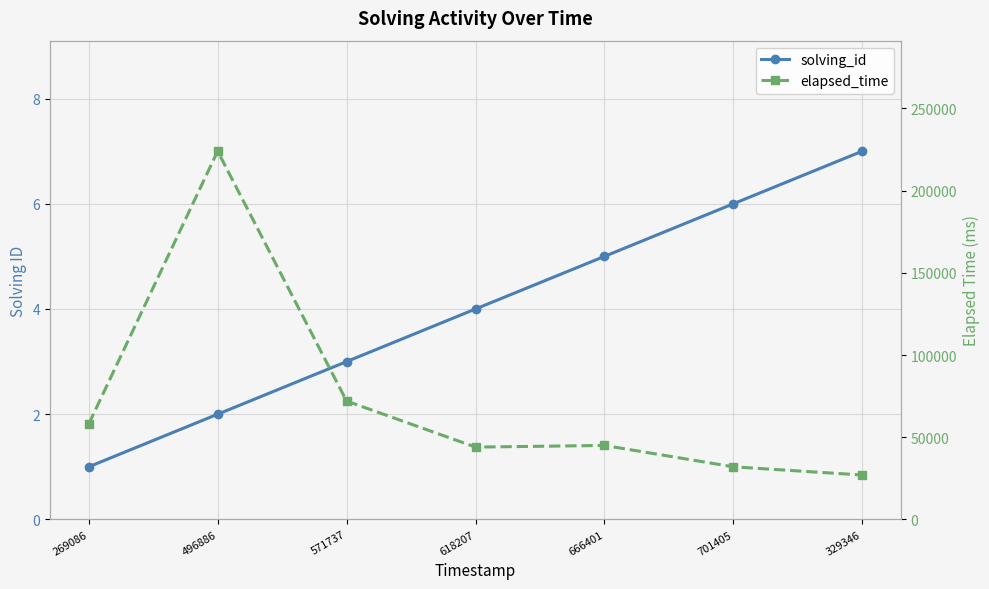

What is the label of the 4th point from the right?

618207